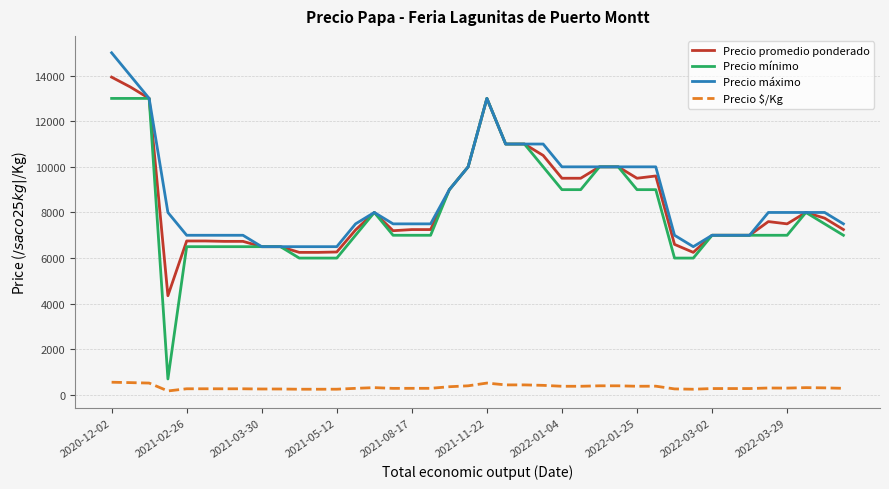

True or false: Precio promedio ponderado and Precio $/Kg cross at least once.

False